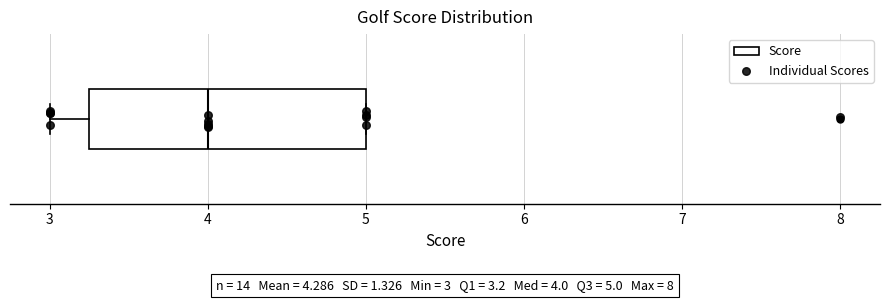

Read this box plot against the x-axis: the position of the median line, the range covered by the box, and the ends of both whiskers. The values are not printed on the chart, so give them approximately, as read against the axis.

median 4.0, box 3.3 to 5.0, whiskers 3.0 to 5.0